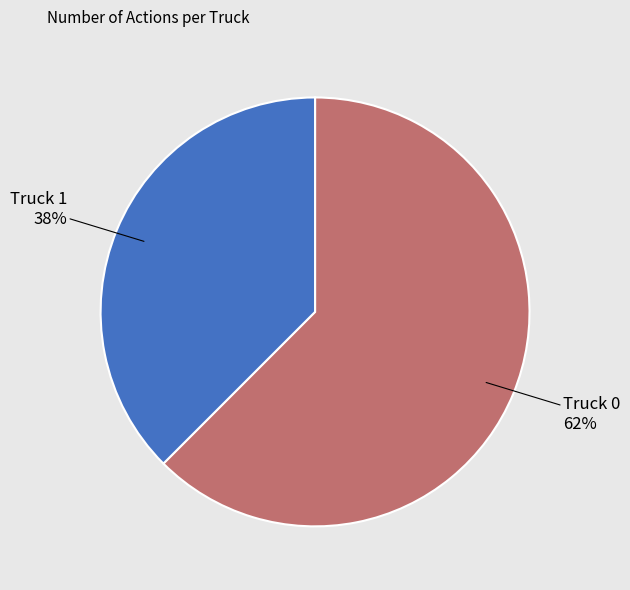

What percentage is the Truck 1 slice, to the nearest percent?

38%